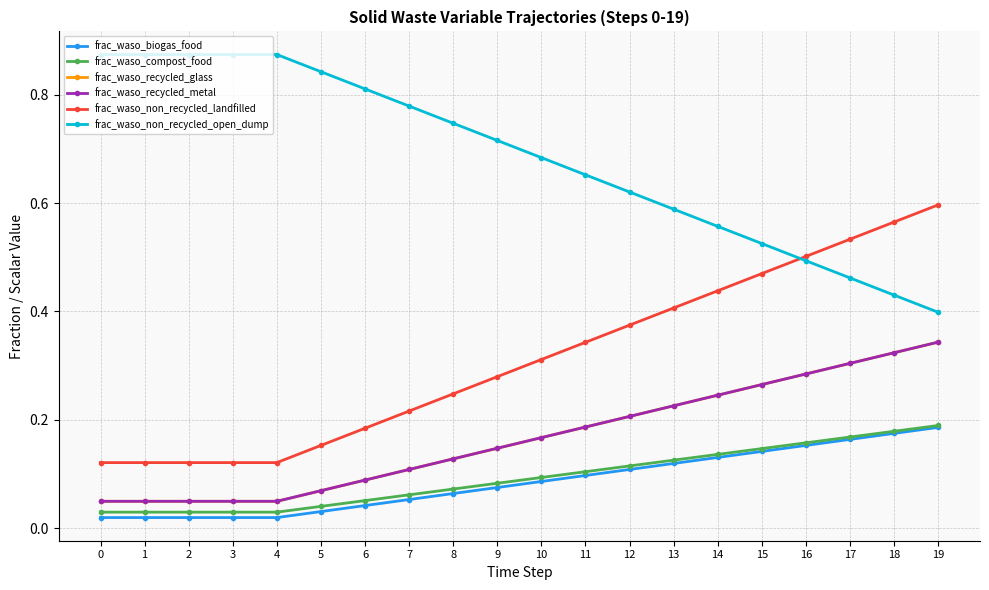

True or false: frac_waso_biogas_food and frac_waso_recycled_metal cross at least once.

False